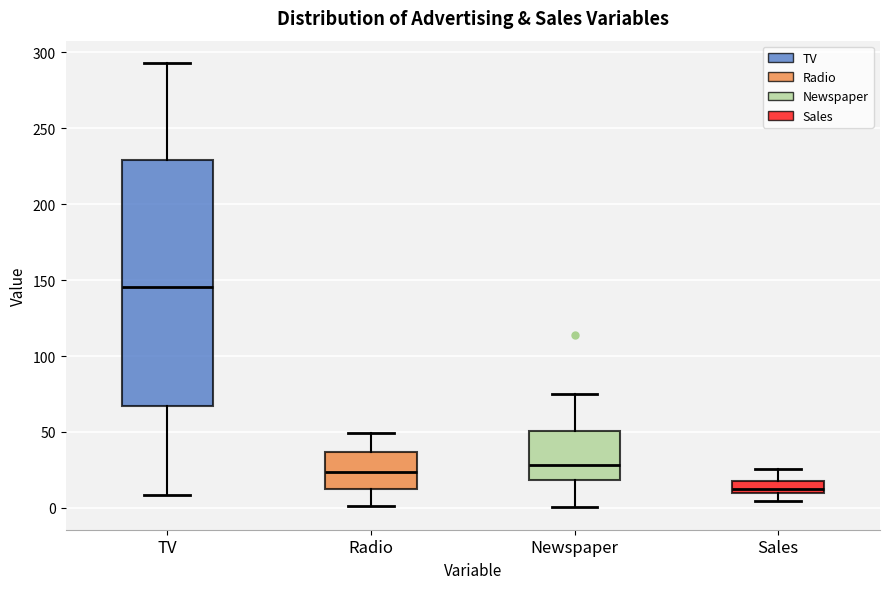

Reading left to right, transcribe this box plot: for each box, give where its median line is, the range the box spans, and where its two whiskers end, as read against the y-axis. The values are not printed on the chart, so give them approximately, as read against the axis.

TV: median 145, box 65 to 230, whiskers 10 to 295
Radio: median 25, box 10 to 35, whiskers 0 to 50
Newspaper: median 30, box 20 to 50, whiskers 0 to 75
Sales: median 15, box 10 to 20, whiskers 5 to 25